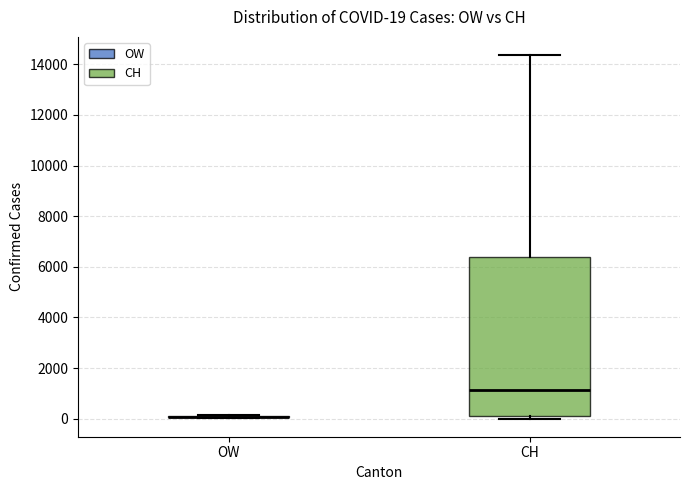

Comparing the boxes themselves (not the whiskers), which one is the tallest?

CH